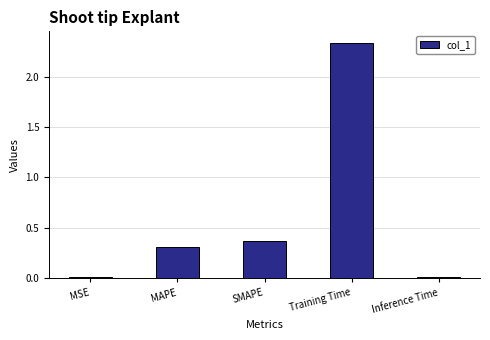

Is it true that the value at SMAPE is 0.5?

False